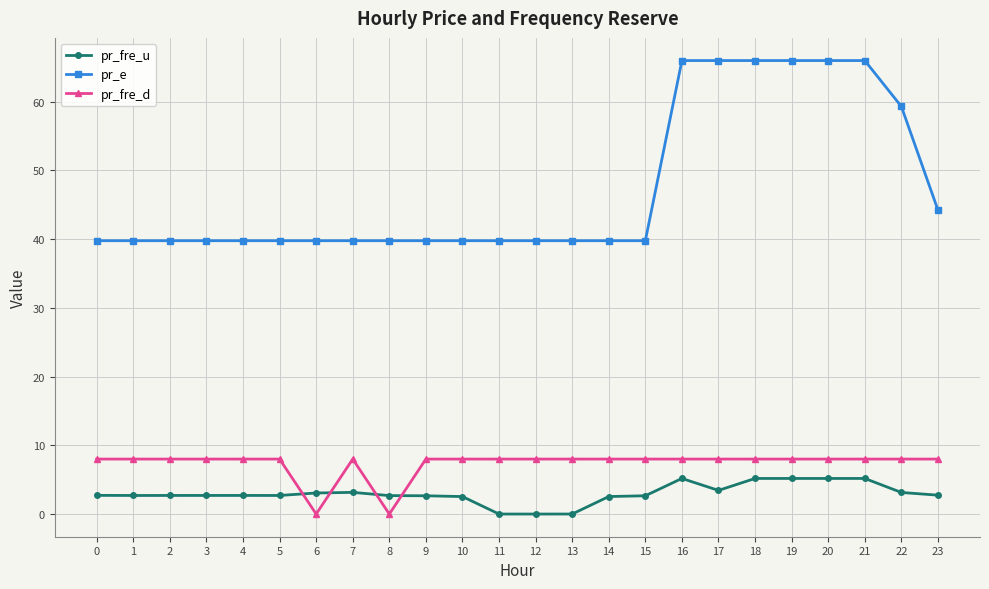

Rank the series by their maximum value, from lowest to highest.

pr_fre_u, pr_fre_d, pr_e